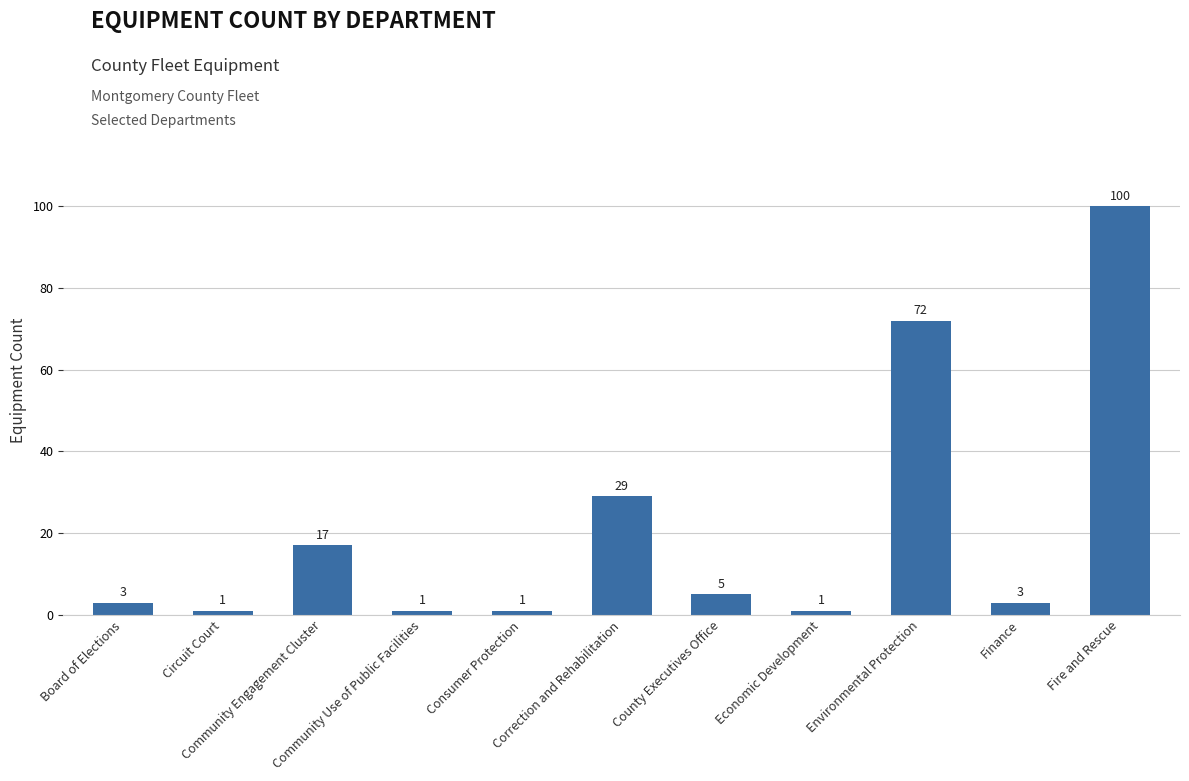

What position from the left is Environmental Protection?

9